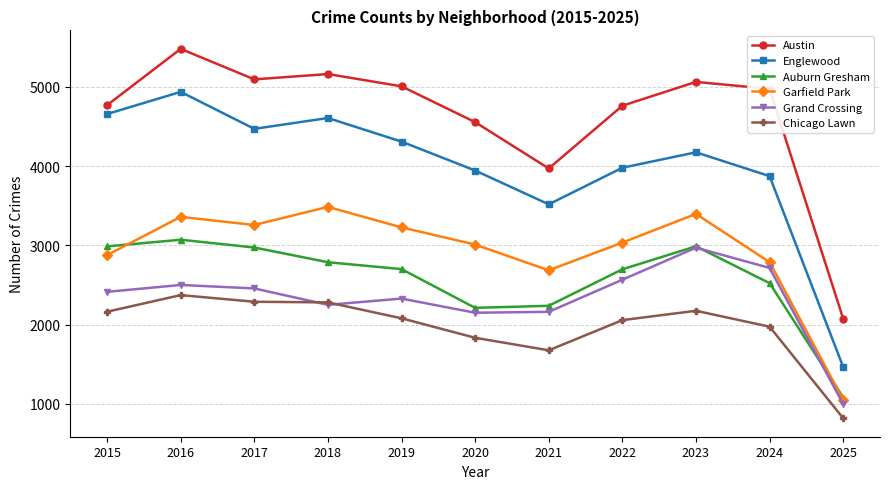

How many data points in Auburn Gresham are less than 2700?

5